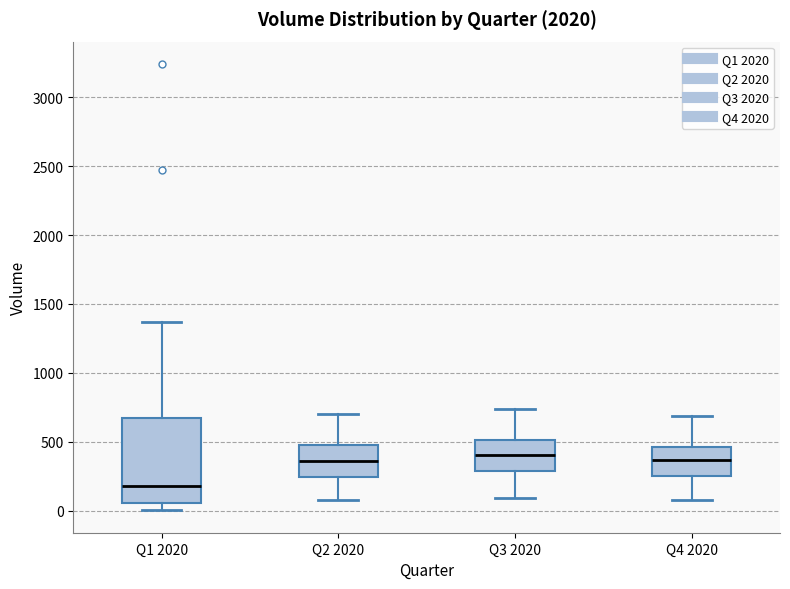

Reading left to right, read every box against the y-axis: the position of its median line, the range the box covers, and the ends of its whiskers. The values are not printed on the chart, so give them approximately, as read against the axis.

Q1 2020: median 200, box 50 to 700, whiskers 0 to 1350
Q2 2020: median 350, box 250 to 450, whiskers 100 to 700
Q3 2020: median 400, box 300 to 500, whiskers 100 to 750
Q4 2020: median 350, box 250 to 450, whiskers 100 to 700